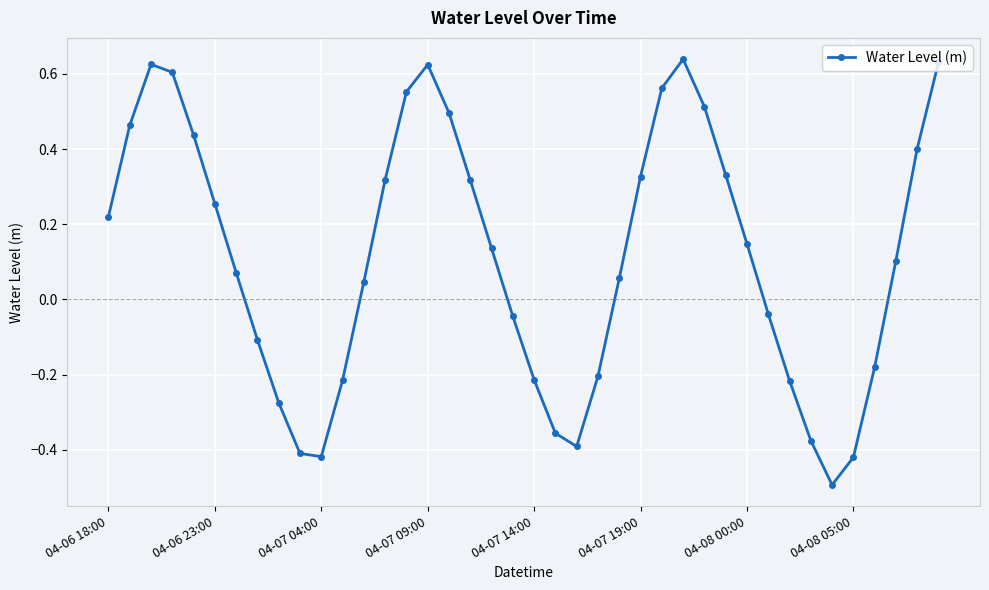

What is the smallest value displayed?

-0.5